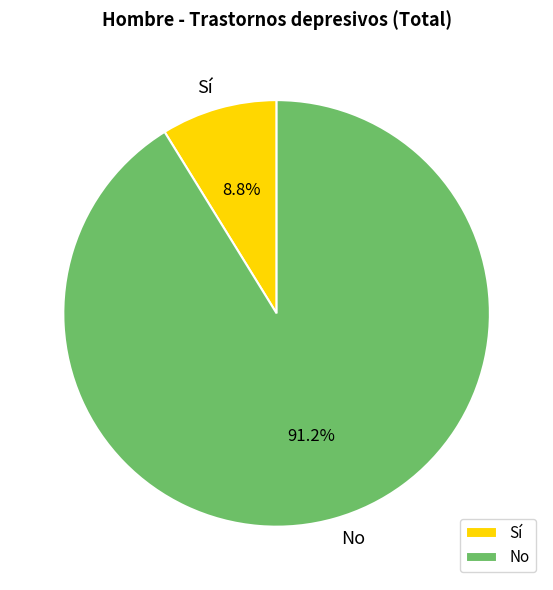

Which category has the smallest portion of the pie?

Sí